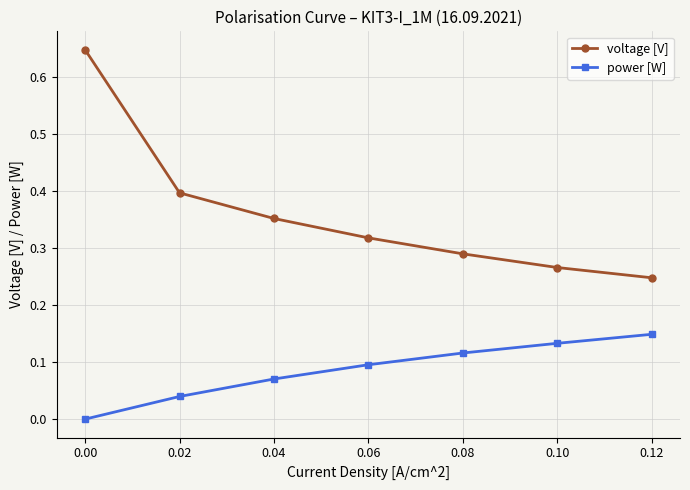

At which label is voltage [V] closest to 0?

0.12